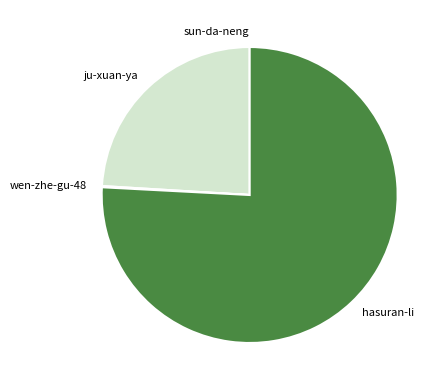

Which category has the biggest portion of the pie?

hasuran-li